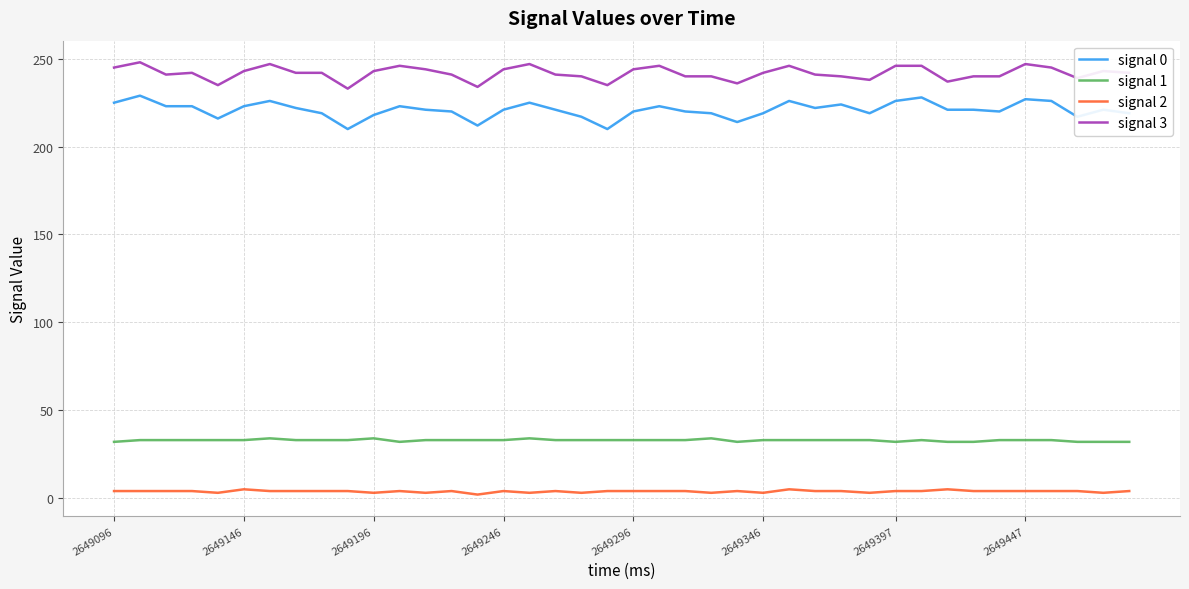

Which series has the largest total across all categories?

signal 3